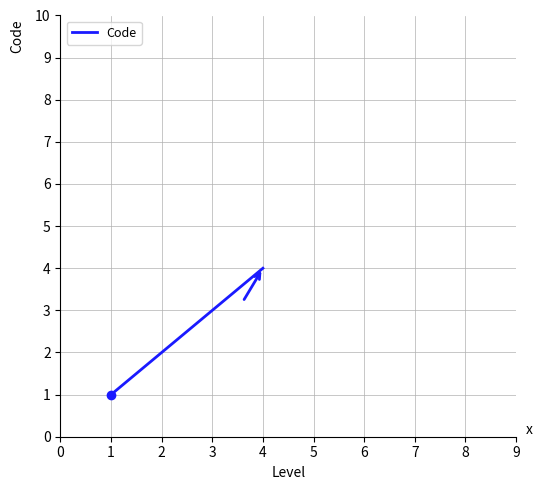

The value at 2 is 4. True or false?

False